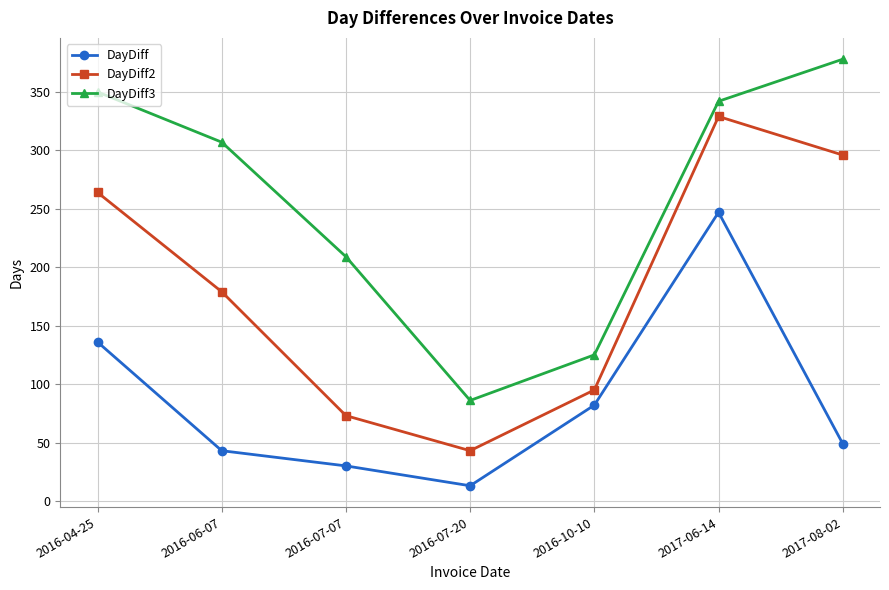

List the labels in order of DayDiff value, smallest first.

2016-07-20, 2016-07-07, 2016-06-07, 2017-08-02, 2016-10-10, 2016-04-25, 2017-06-14